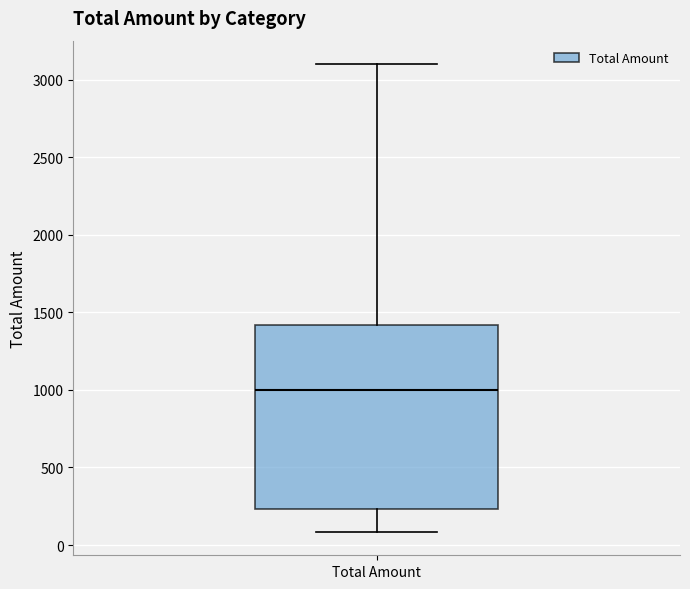

Read this box plot against the y-axis: the position of the median line, the range covered by the box, and the ends of both whiskers. The values are not printed on the chart, so give them approximately, as read against the axis.

median 1000, box 250 to 1400, whiskers 100 to 3100